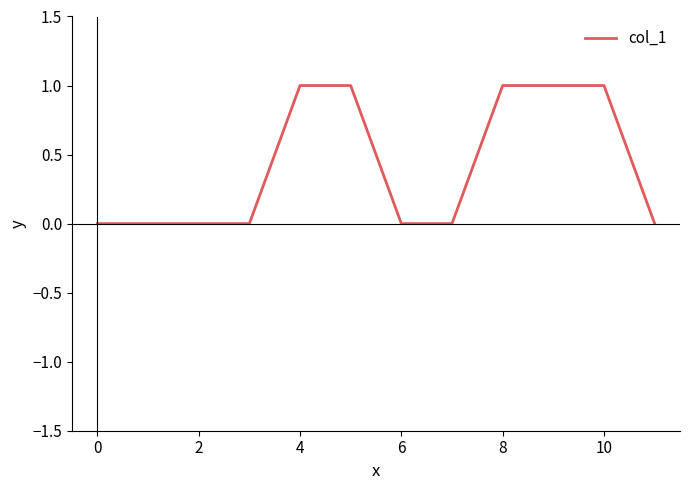

How many lines are shown in the chart?

1